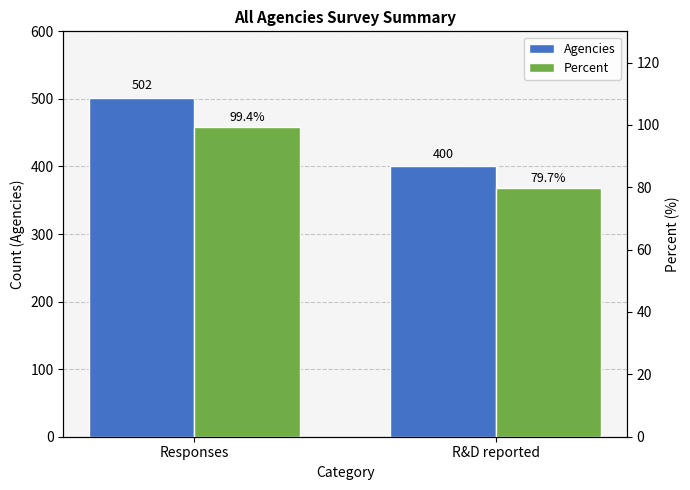

Is it true that Percent equals 79.7 at R&D reported?

True